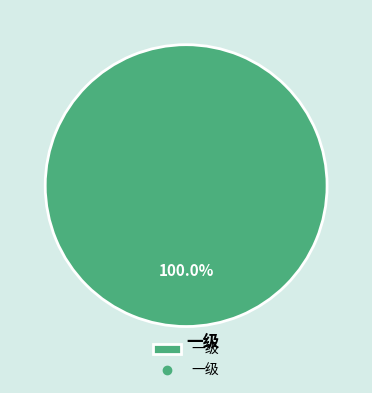

Rank the categories by value from lowest to highest.

一级